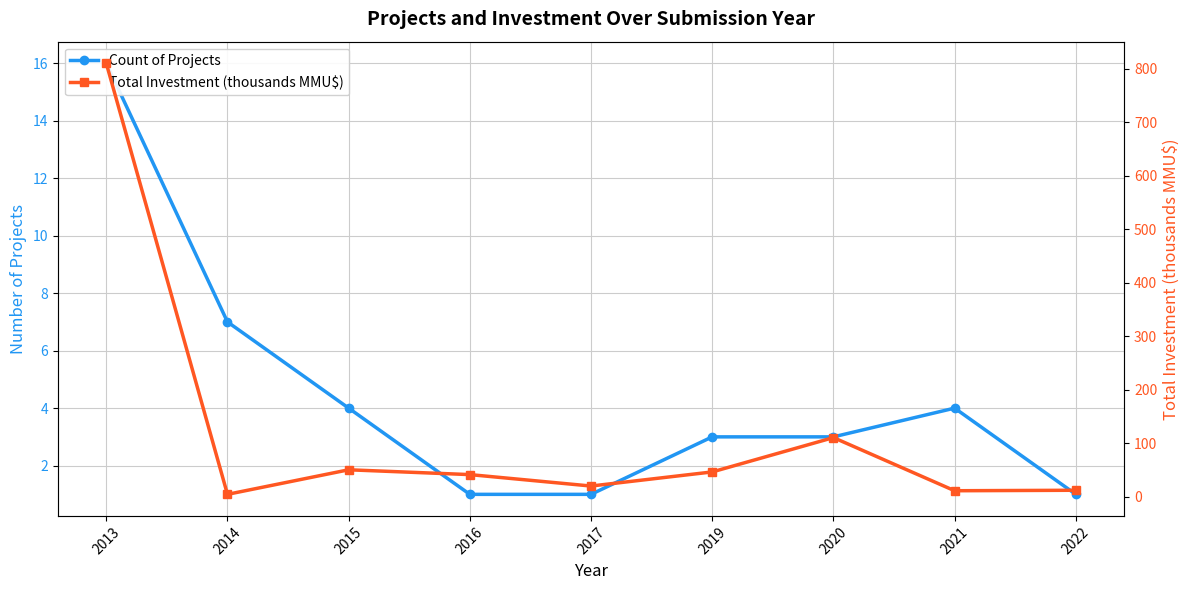

At which category does Total Investment (thousands MMU$) reach its first local valley?

2014